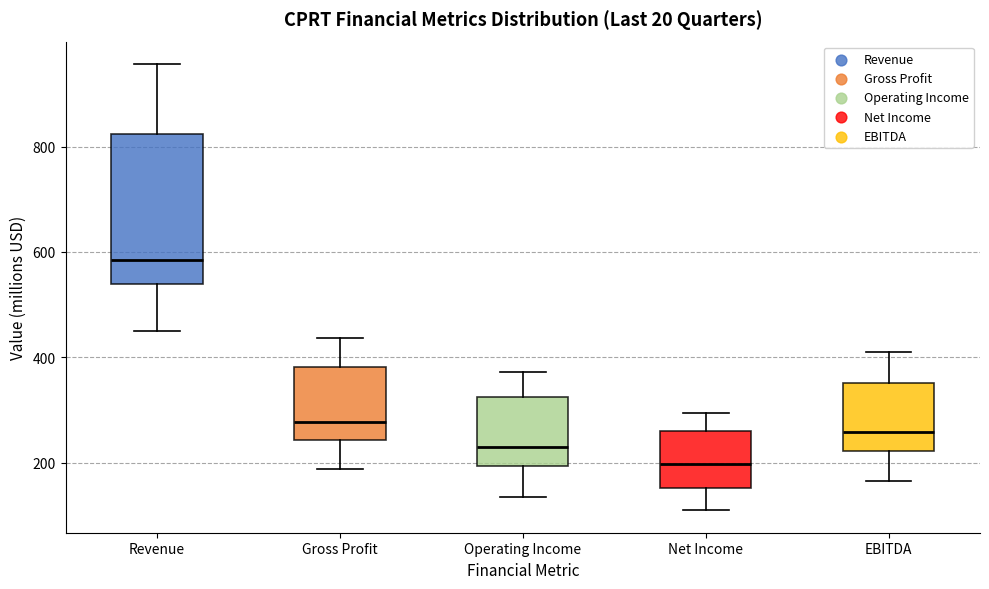

Which box's median line is the highest?

Revenue